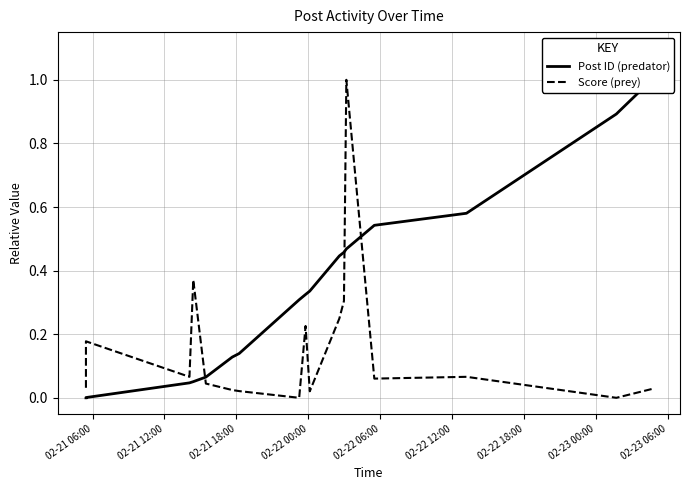

Is the value of Score (prey) at 02-21 12:00 greater than the value of Post ID (predator) at 02-23 00:00?

No